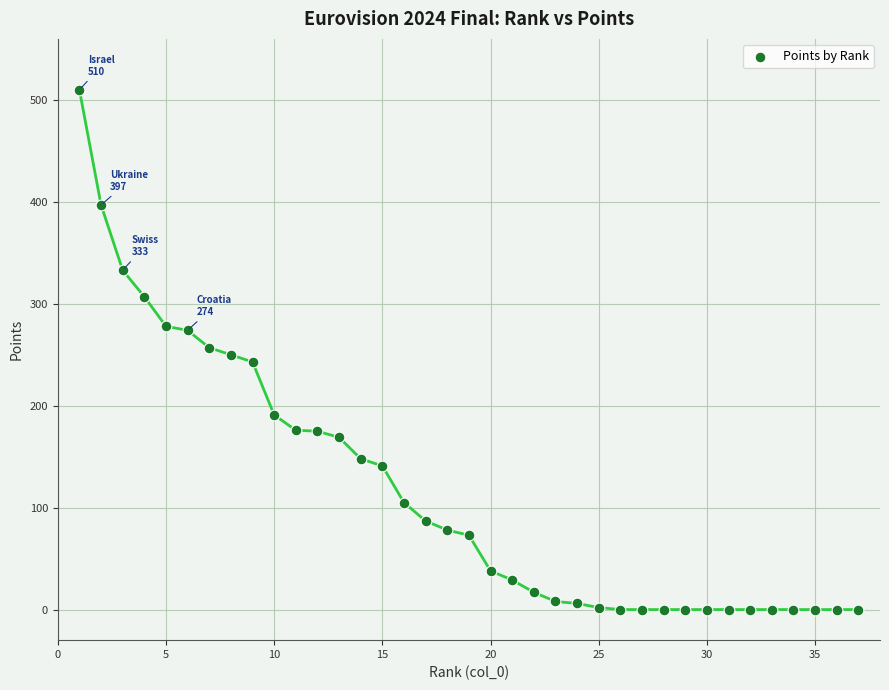

What is the range of X values (max minus min)?

36